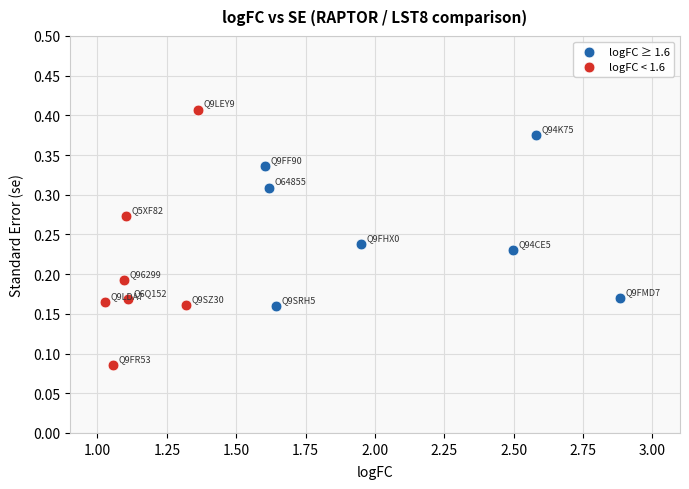

Which series contains the highest Y value?

logFC < 1.6